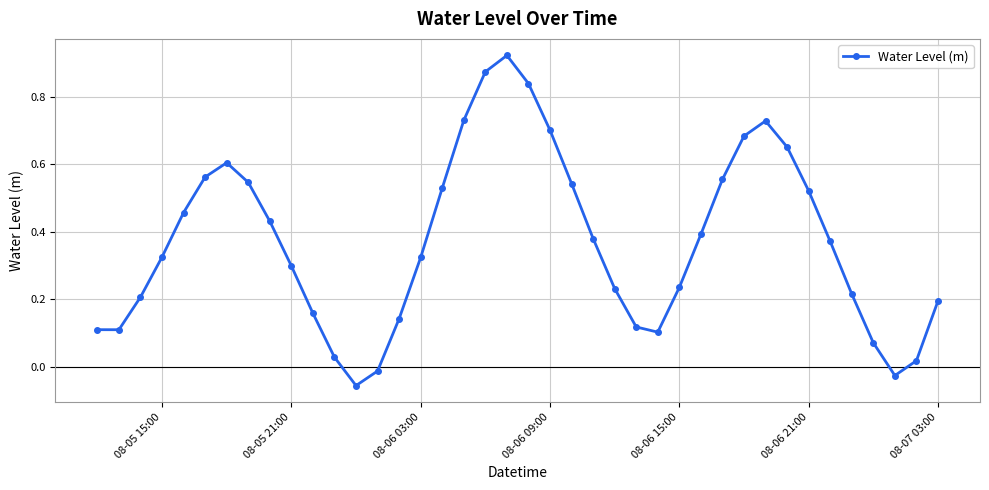

True or false: the data has more than 2 interior local peaks.

True